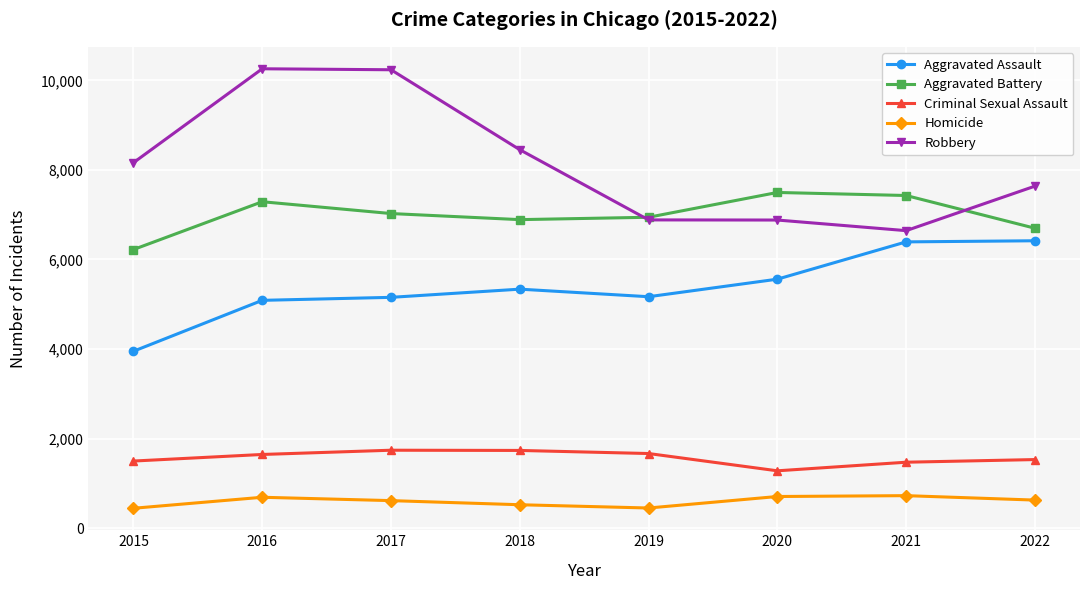

What is the maximum value shown in the chart?

10260